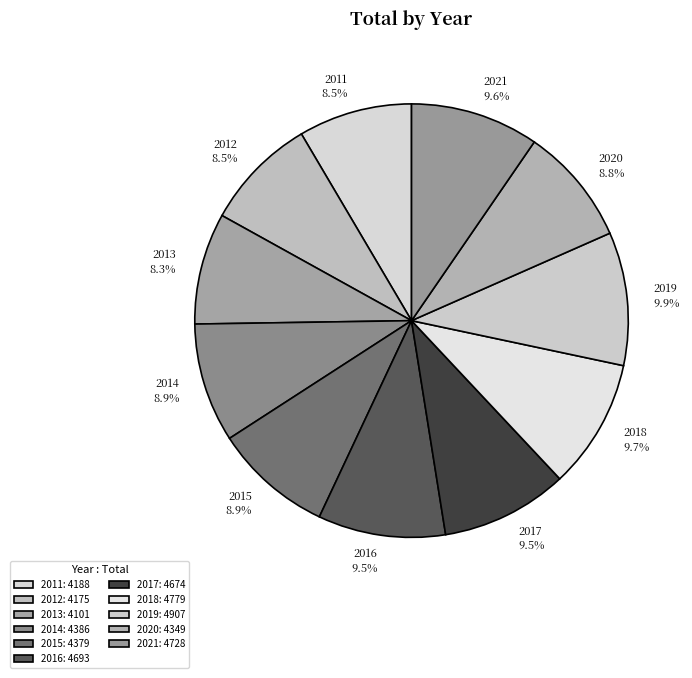

Is there a majority slice in this chart?

No